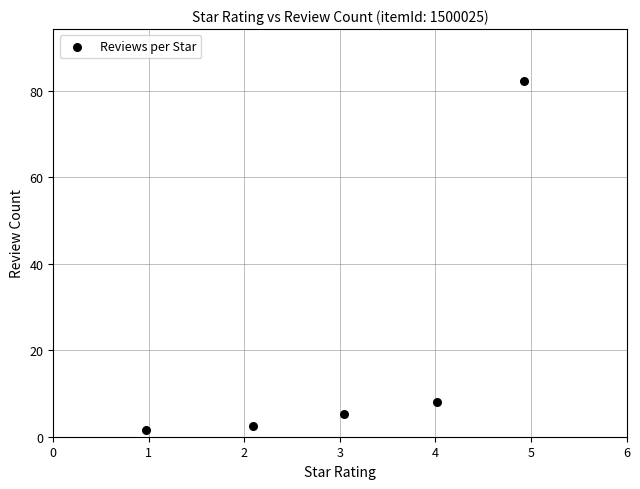

What Y value in the scatter plot is closest to 41?

8.1